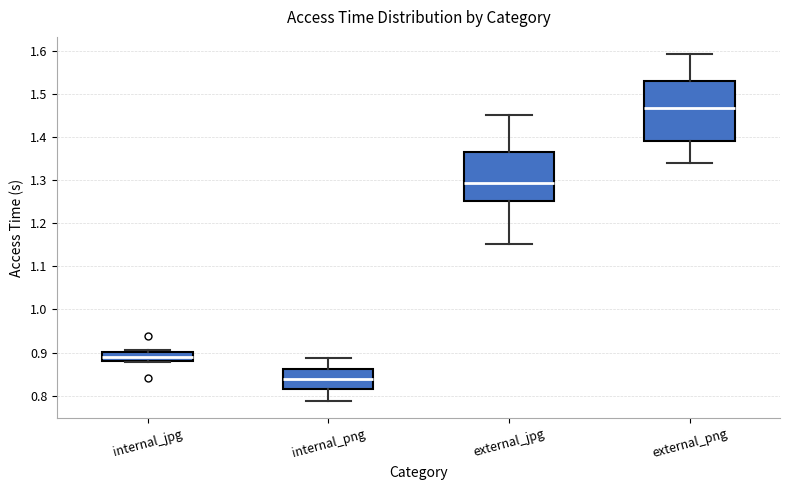

Which box is the tallest, from its lower edge to its upper edge?

external_png